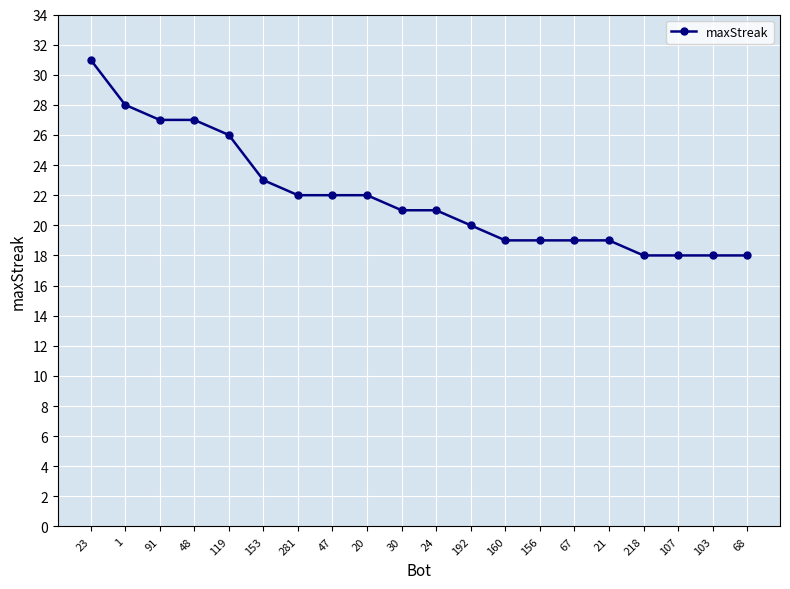

Reading left to right, what are all the values shown in this chart?

31	28	27	27	26	23	22	22	22	21	21	20	19	19	19	19	18	18	18	18